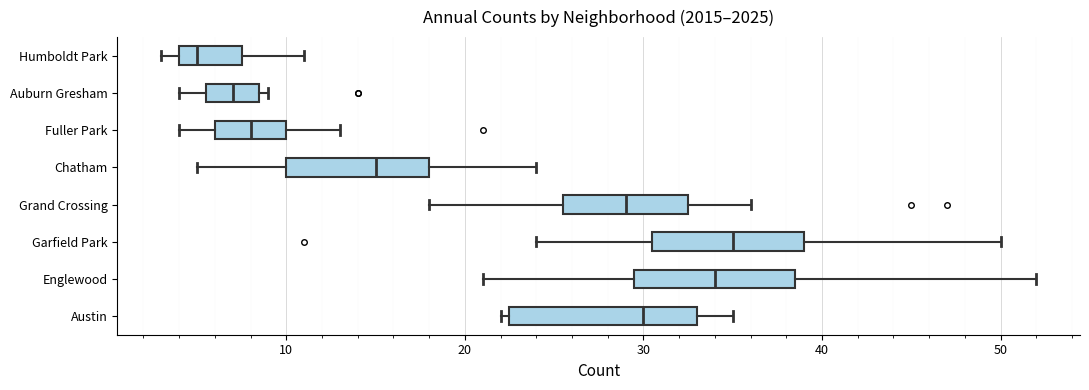

Where does the right whisker of the box for Fuller Park end on the x-axis? The values are not printed on the chart, so give them approximately, as read against the axis.

13